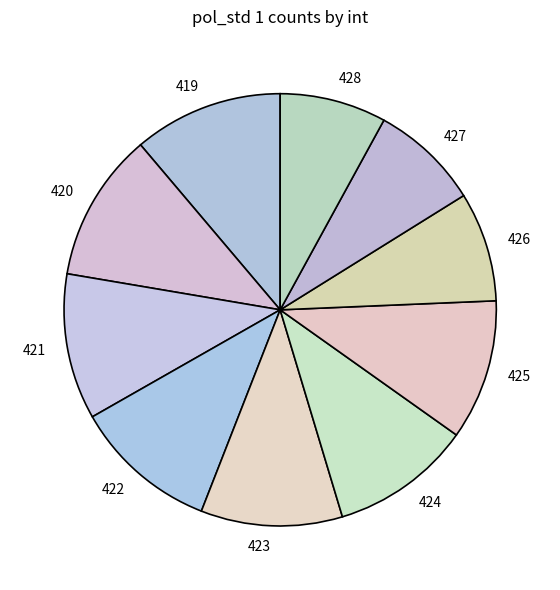

Is the sum of 420 and 423 greater than half?

No